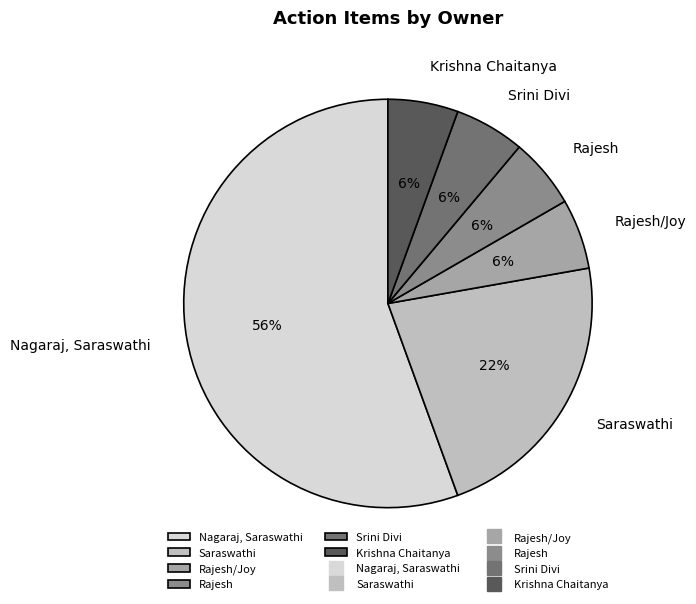

To the nearest percent, what percentage of the pie is Rajesh/Joy?

6%